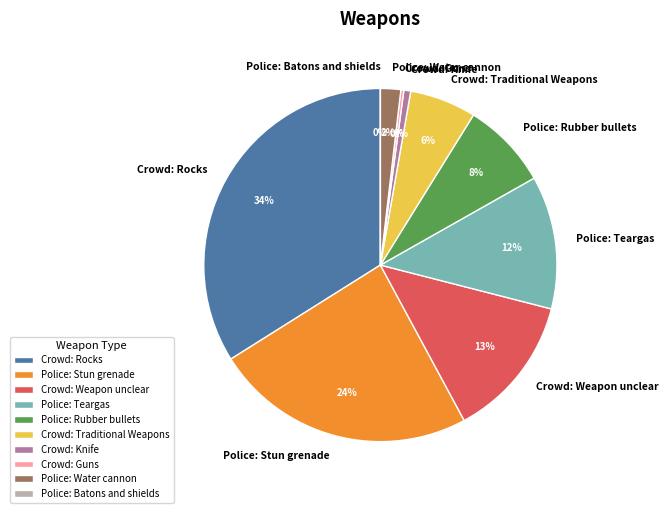

Does Crowd: Weapon unclear account for over 50% of the chart?

No